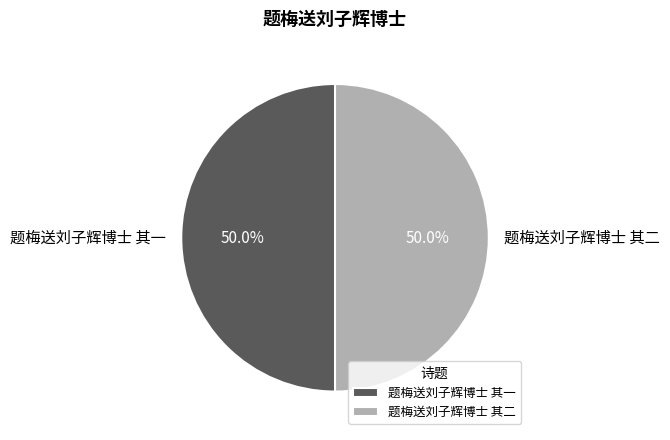

To the nearest percent, what percentage of the pie is 题梅送刘子辉博士 其一?

50%